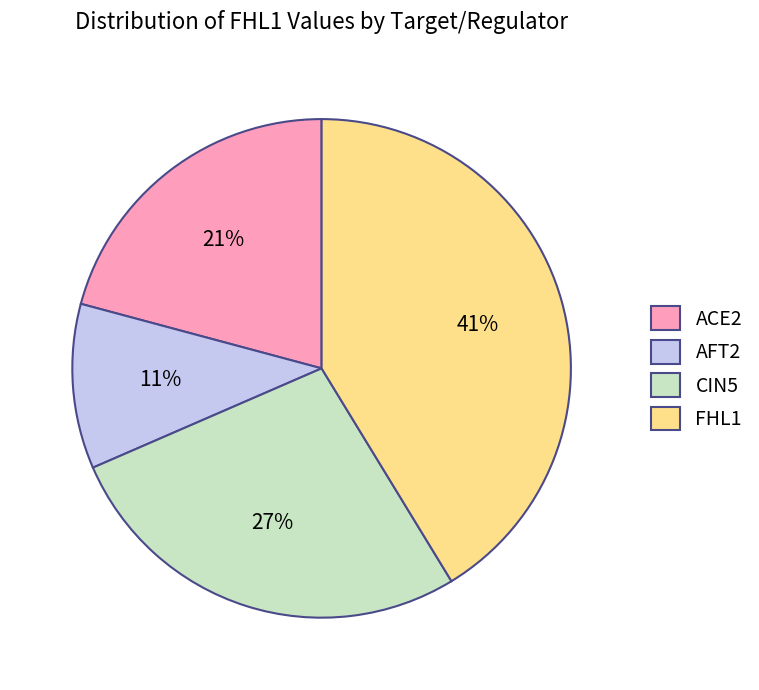

True or false: FHL1 accounts for 41% of the total.

True